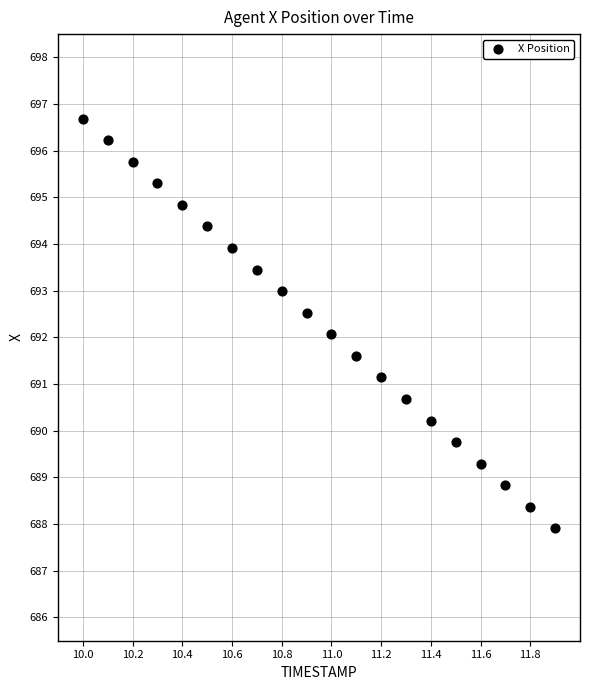

What is the range of X values (max minus min)?

1.9